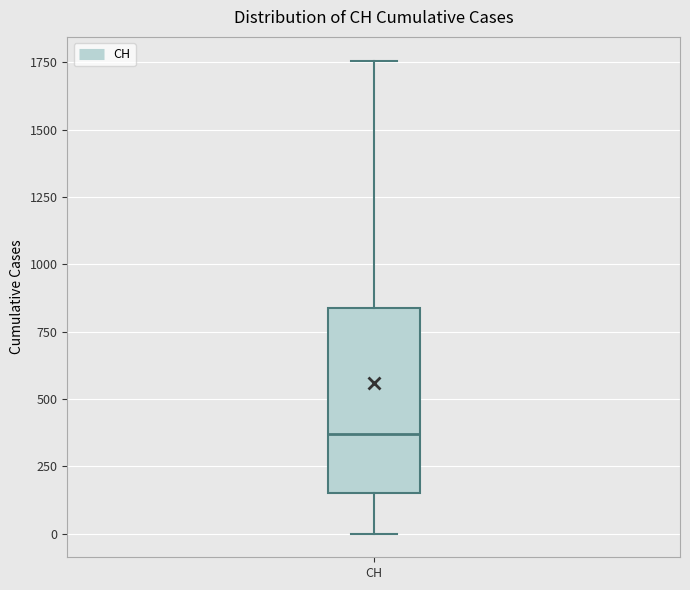

Where is the upper edge of the box for CH on the y-axis? The values are not printed on the chart, so give them approximately, as read against the axis.

850